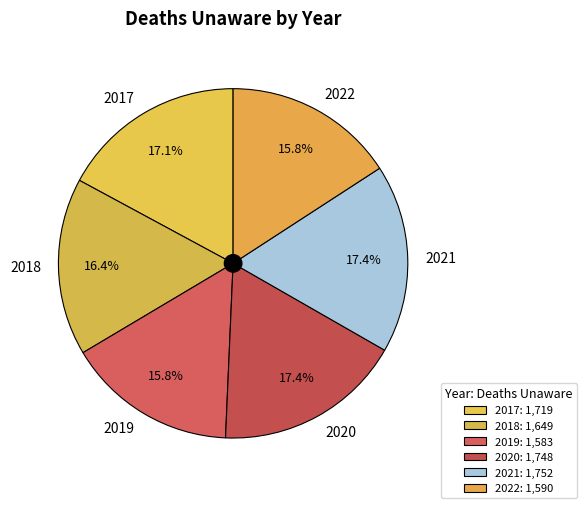

Which has a higher value, 2017 or 2022?

2017